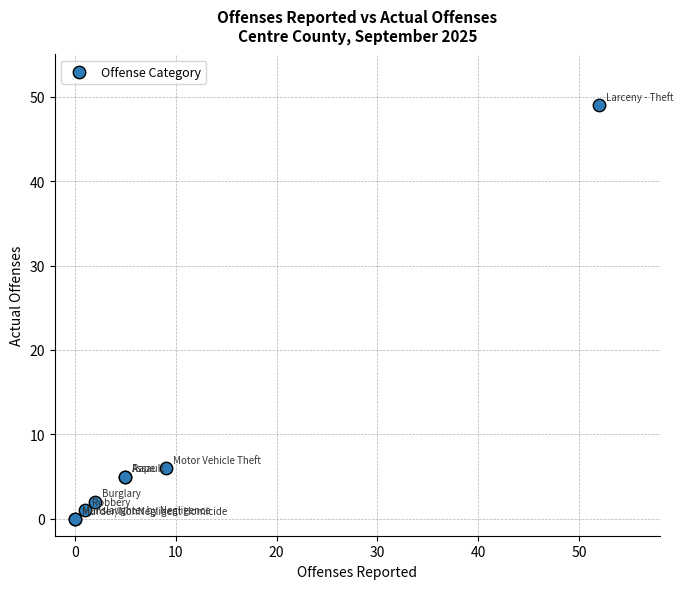

What Y value in the scatter plot is closest to 24?

6